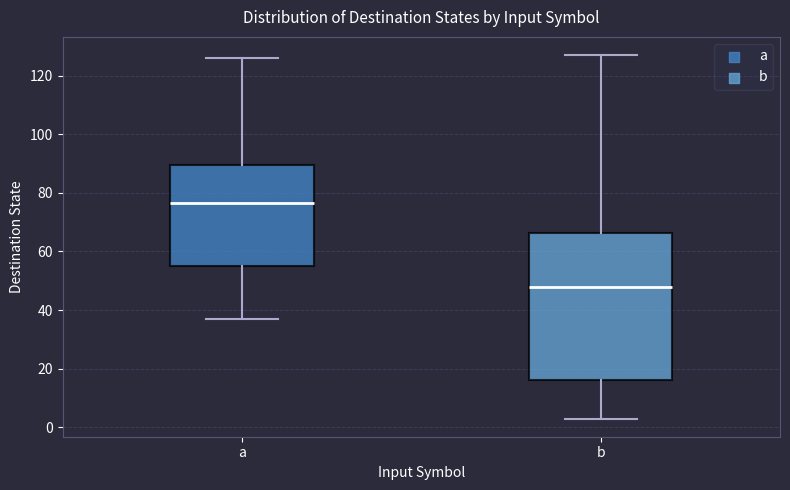

Comparing the boxes themselves (not the whiskers), which one is the tallest?

b